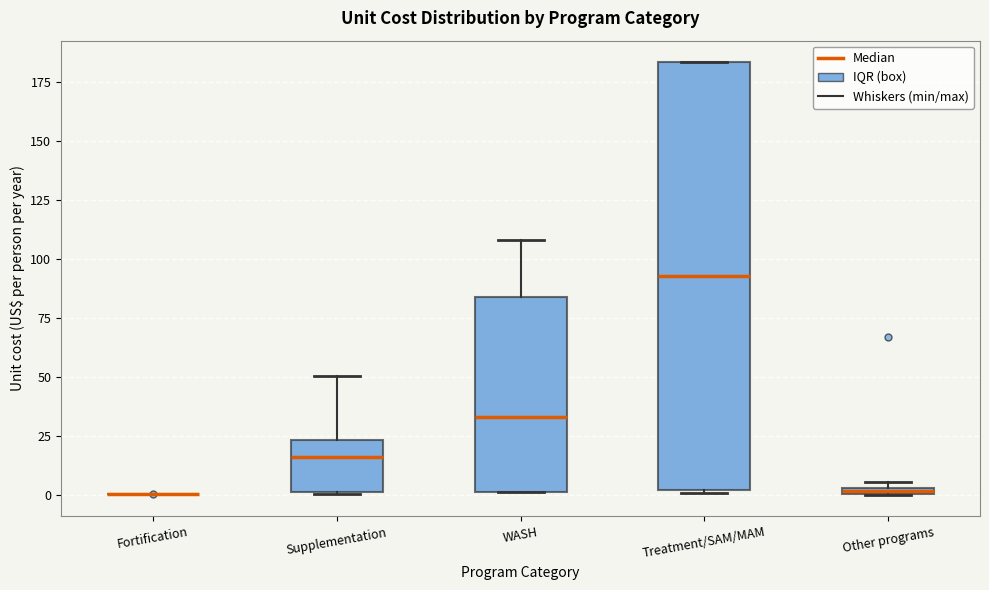

Comparing the boxes themselves (not the whiskers), which one is the tallest?

Treatment/SAM/MAM